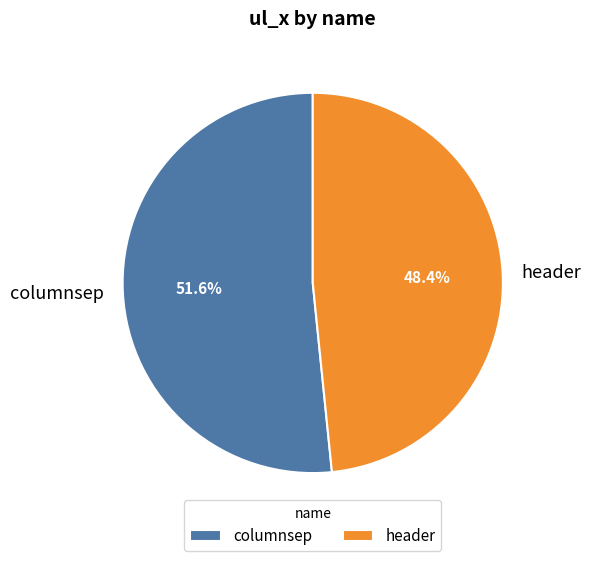

Which has a higher value, header or columnsep?

columnsep